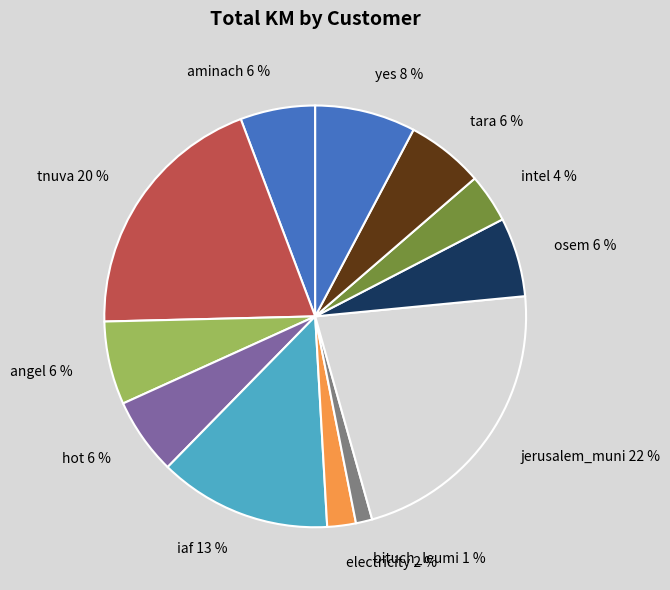

Which slice is the smallest?

bituch_leumi 1 %